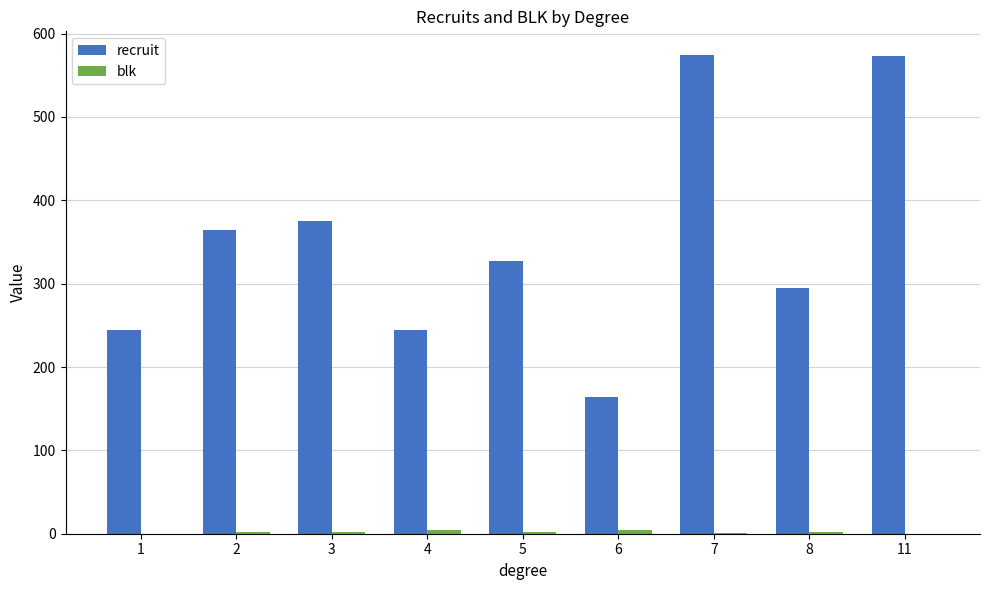

How many groups of bars are there?

9